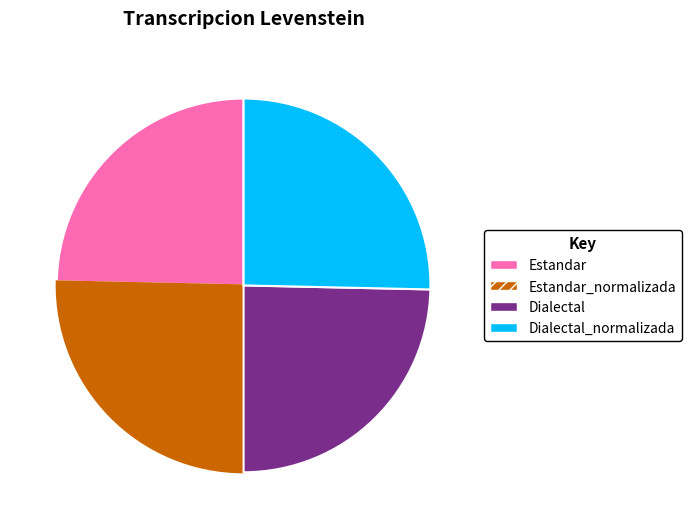

Between Dialectal and Estandar_normalizada, which is larger?

Estandar_normalizada